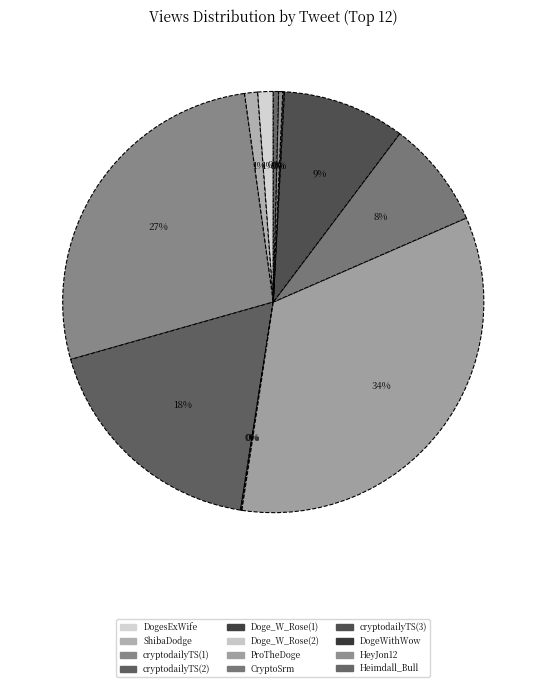

Does Heimdall_Bull account for over 50% of the chart?

No